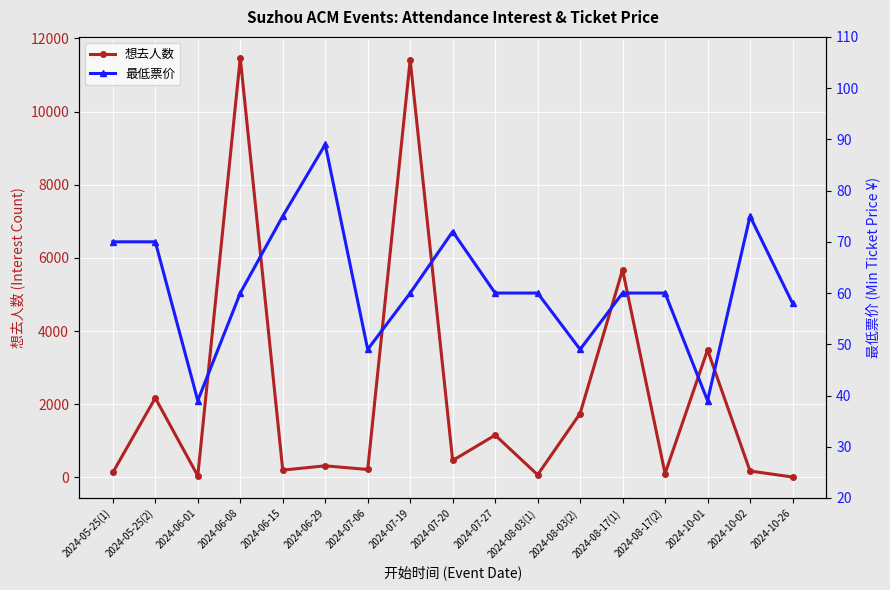

What is the value of the 想去人数 point at the 12th from the left?

1748